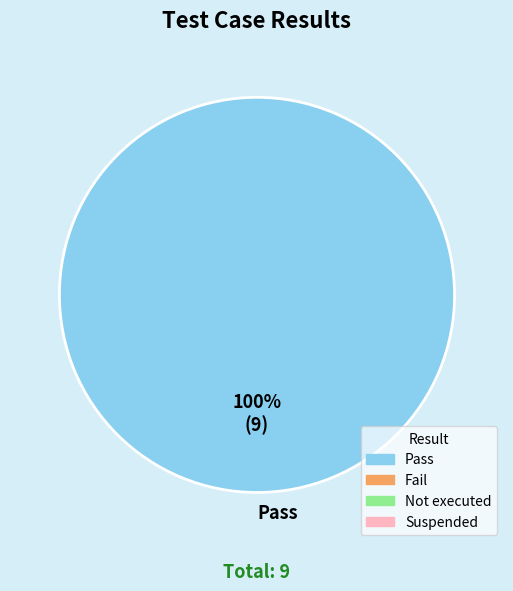

Which category accounts for the majority?

Pass